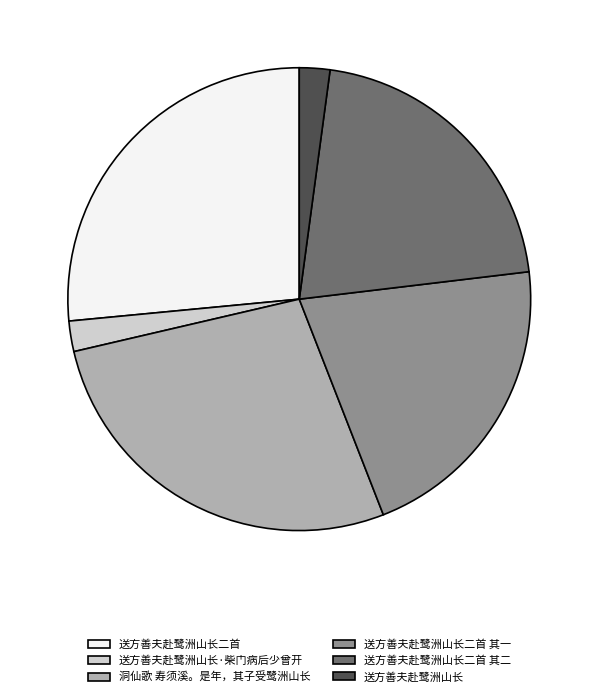

Between 送方善夫赴鹭洲山长 and 送方善夫赴鹭洲山长二首, which is larger?

送方善夫赴鹭洲山长二首